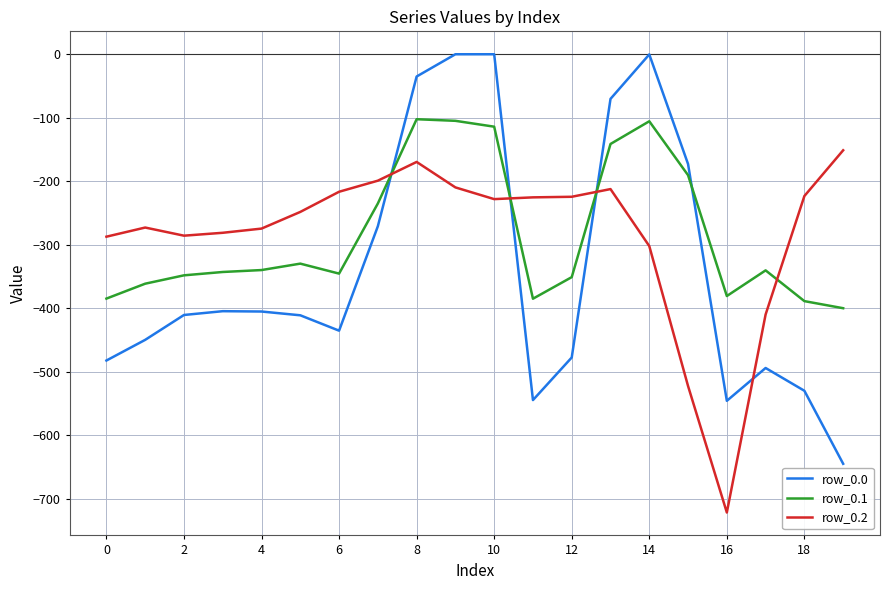

Rank the series by their maximum value, from highest to lowest.

row_0.0, row_0.1, row_0.2